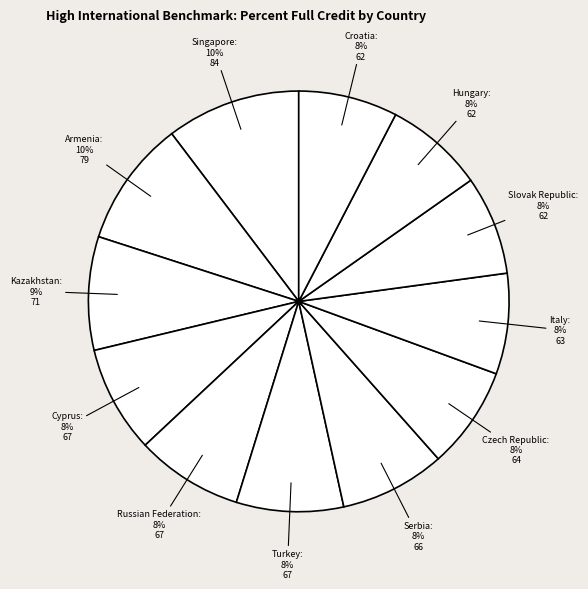

Which has a higher value, Slovak Republic or Kazakhstan?

Kazakhstan